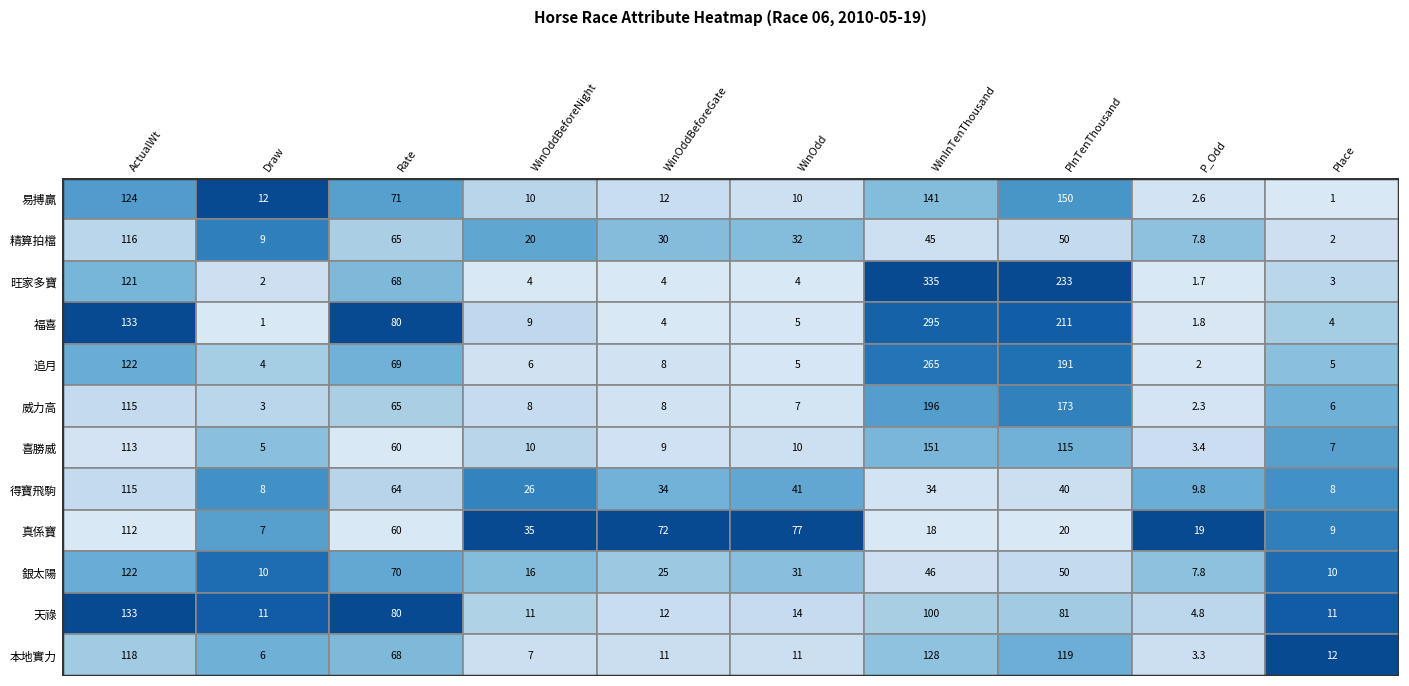

Which series has the largest total across all categories?

旺家多寶